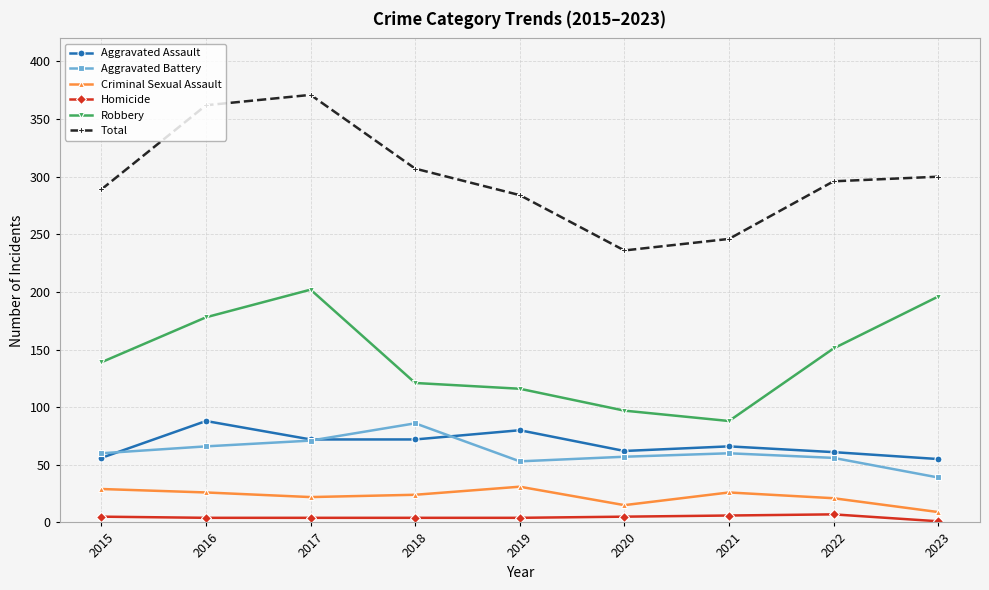

What is the approximate value of Robbery at 2018, to the nearest 10?

120